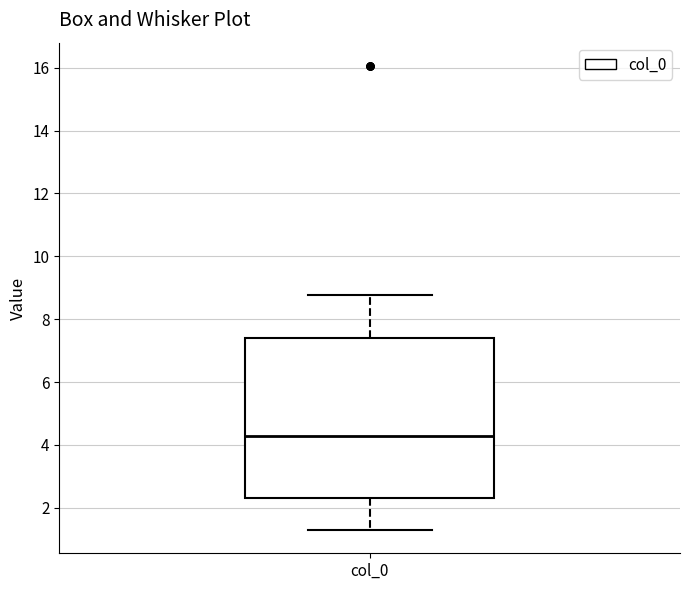

Transcribe this box plot: give where the median line is, the range the box spans, and where the two whiskers end, as read against the y-axis. The values are not printed on the chart, so give them approximately, as read against the axis.

median 4.2, box 2.2 to 7.4, whiskers 1.2 to 8.8